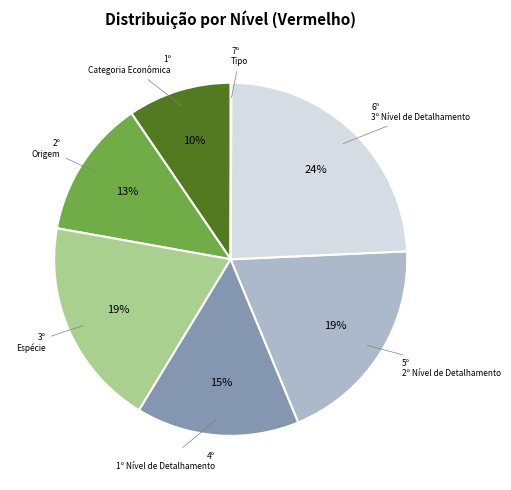

To the nearest percent, what is the difference between the largest and smallest slice percentages?

24%